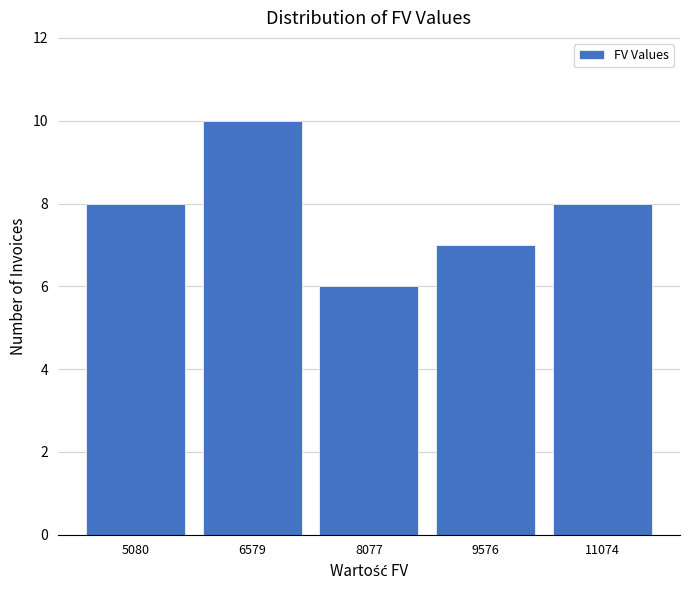

Reading left to right, what are all the values shown in this chart?

5080=8	6579=10	8077=6	9576=7	11074=8